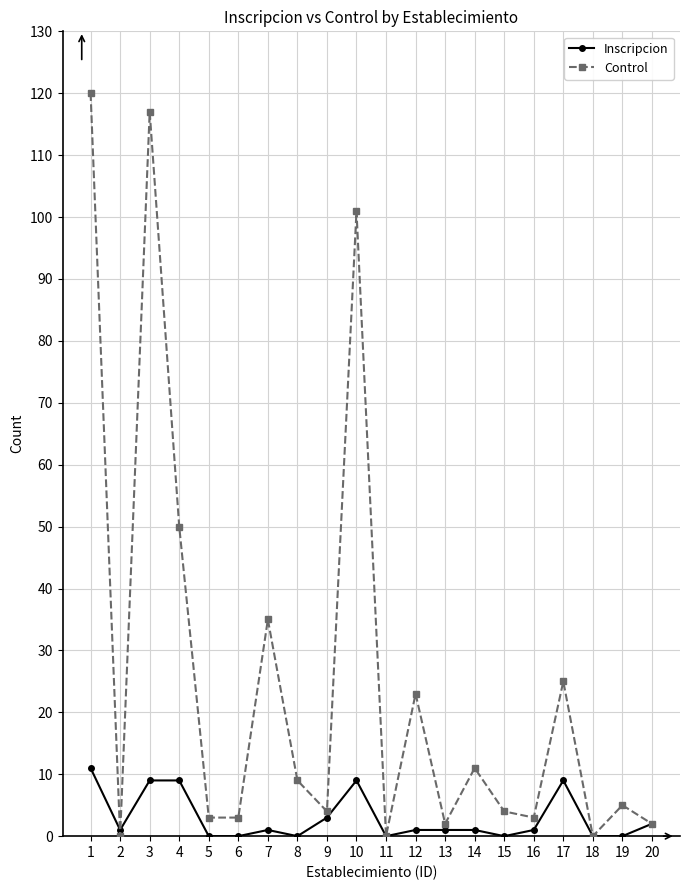

Is the value of Inscripcion at 14 greater than the value of Control at 15?

No